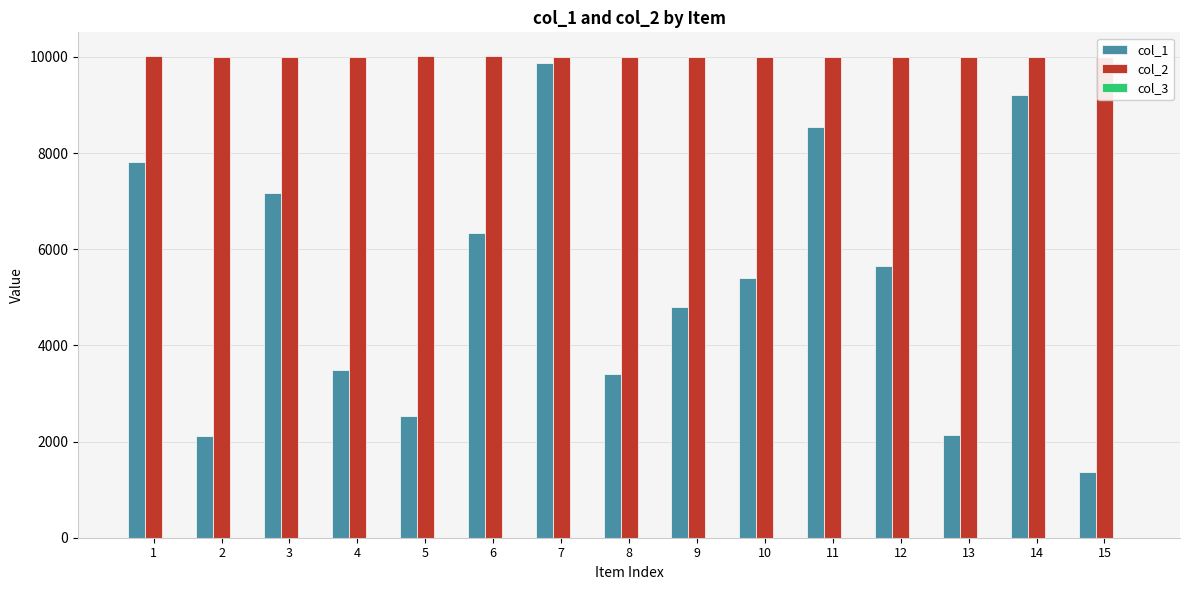

What is the greatest value displayed?

10010